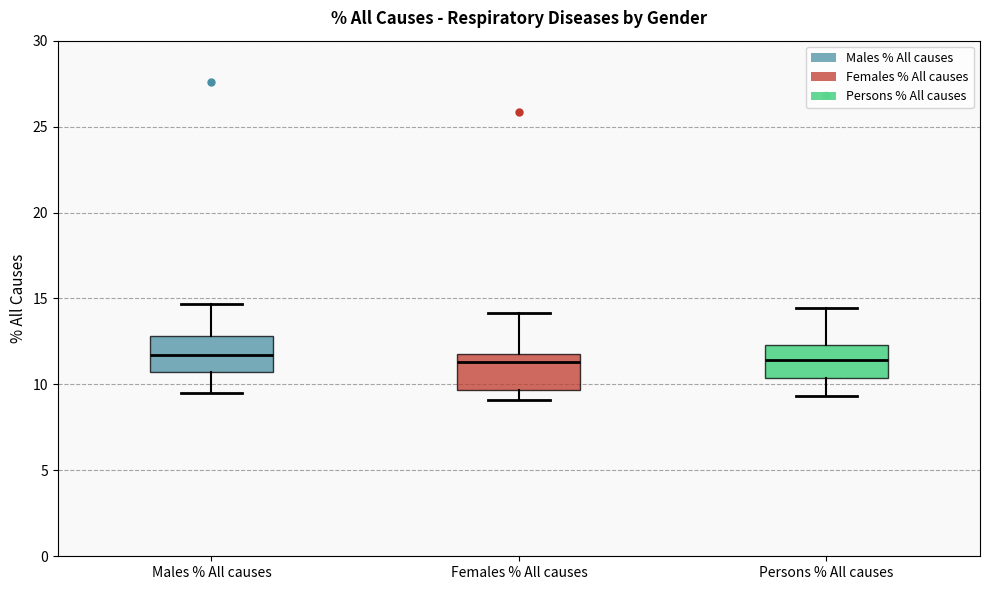

Where does the upper whisker of the box for Females % All causes end on the y-axis? The values are not printed on the chart, so give them approximately, as read against the axis.

14.0